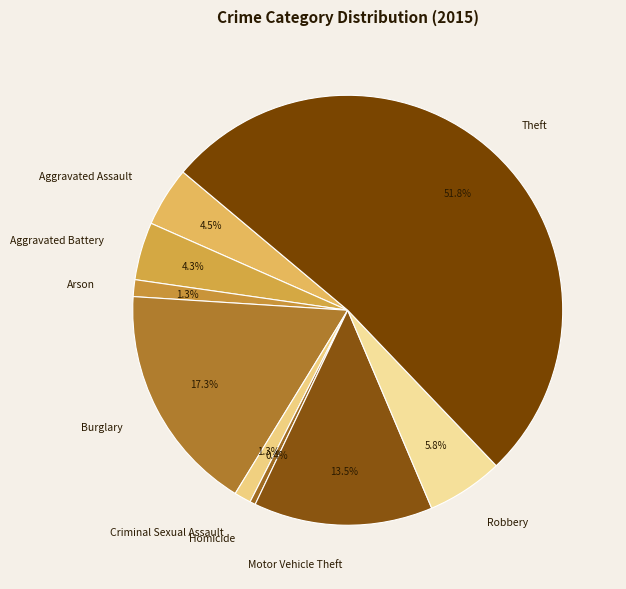

Combined, what portion of the pie is Theft and Motor Vehicle Theft?

65.2%